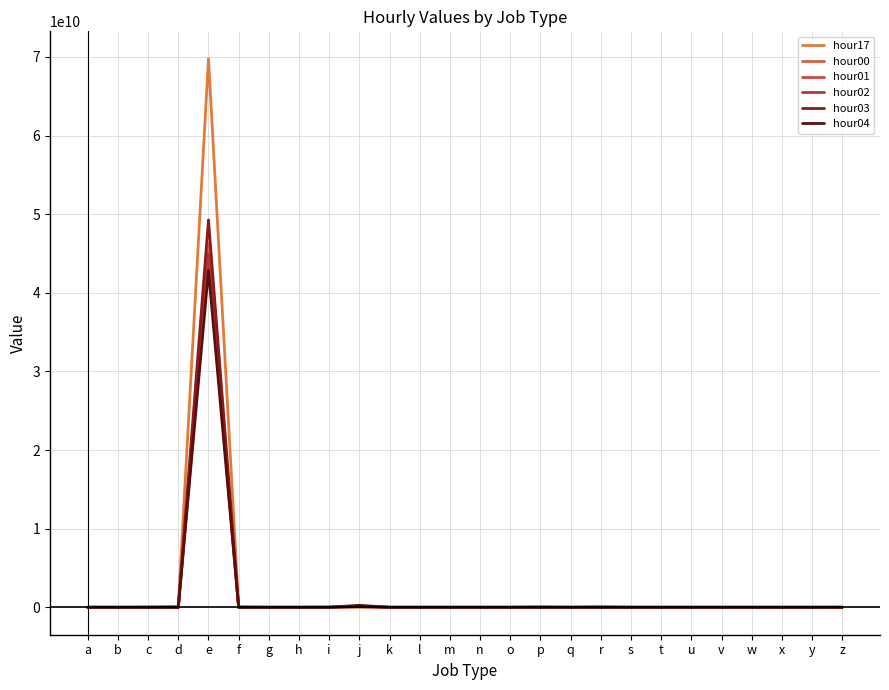

Reading right to left, transcribe all the data shown in this chart.

hour17: z=3058817	y=0	x=0	w=997	v=12394	u=12116	t=622613	s=291173	r=91005265	q=0	p=24771127	o=1	n=394146	m=2172	l=368	k=37624	j=38777376	i=30815458	h=164039	g=10	f=45472933	e=69776057065	d=111262955	c=7074145	b=6234	a=170653
hour00: z=144758	y=0	x=0	w=180	v=1813	u=252	t=174126	s=30490	r=3656060	q=0	p=15259463	o=0	n=30332	m=346	l=10	k=19110	j=39867886	i=6454023	h=5855	g=2	f=11263507	e=46267133794	d=9249635	c=2626847	b=221	a=204939
hour01: z=442923	y=0	x=0	w=191	v=4431	u=95	t=205840	s=14437	r=1361354	q=0	p=12118436	o=0	n=11065	m=582	l=9	k=33013	j=78610481	i=2843344	h=2230	g=2	f=5194151	e=44349677387	d=3916143	c=2619805	b=132	a=191569
hour02: z=1302424	y=0	x=0	w=190	v=13048	u=54	t=135615	s=7520	r=917930	q=0	p=8585441	o=0	n=6134	m=771	l=7	k=47538	j=112994283	i=1718213	h=1452	g=2	f=2818295	e=44937370126	d=2515189	c=2780797	b=119	a=186815
hour03: z=2200489	y=0	x=0	w=194	v=21956	u=57	t=122504	s=4684	r=1445188	q=0	p=4738094	o=0	n=3675	m=2359	l=5	k=56787	j=162177980	i=1584165	h=1201	g=1	f=1729968	e=49265856260	d=1624787	c=2003400	b=112	a=167521
hour04: z=2916176	y=0	x=0	w=176	v=24532	u=132	t=100748	s=5139	r=2800811	q=0	p=1941812	o=0	n=3426	m=2159	l=8	k=64587	j=252514952	i=1504997	h=2782	g=1	f=1121537	e=42844278463	d=1563572	c=1238410	b=256	a=138942